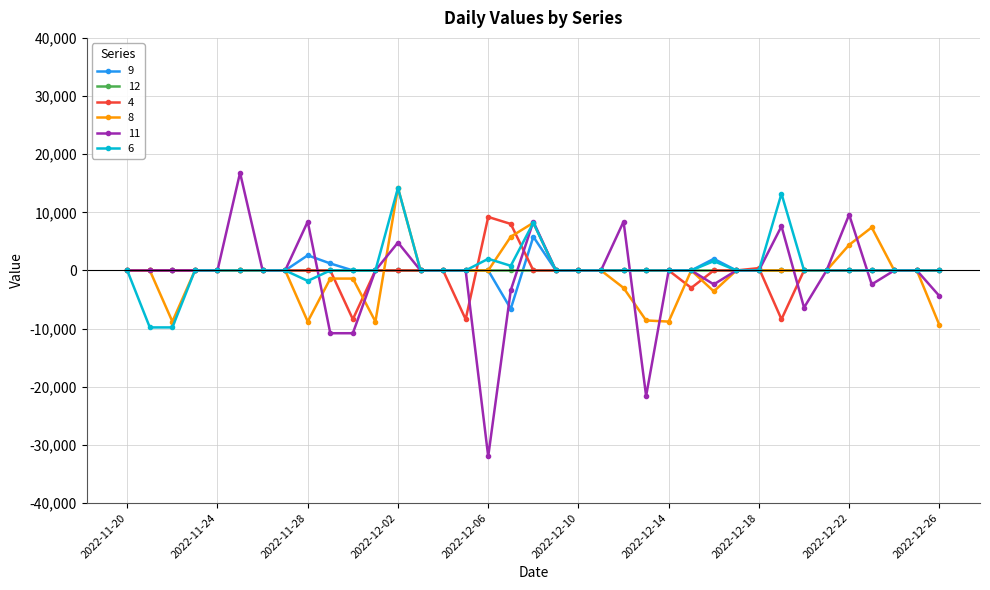

Which series has the largest range (max minus min)?

11